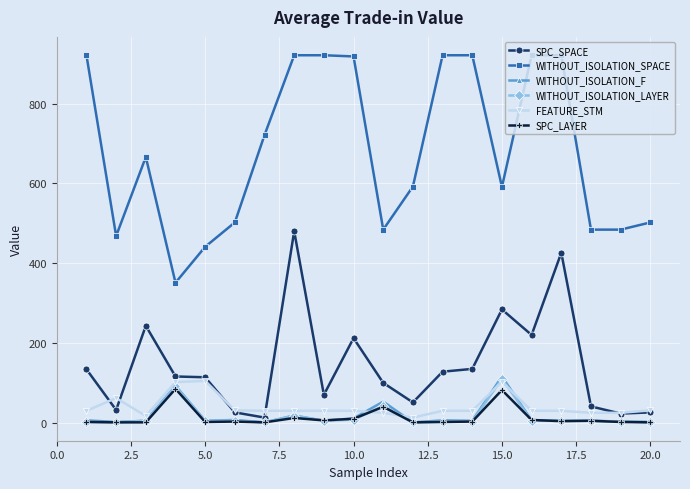

Which series has the largest total across all categories?

WITHOUT_ISOLATION_SPACE